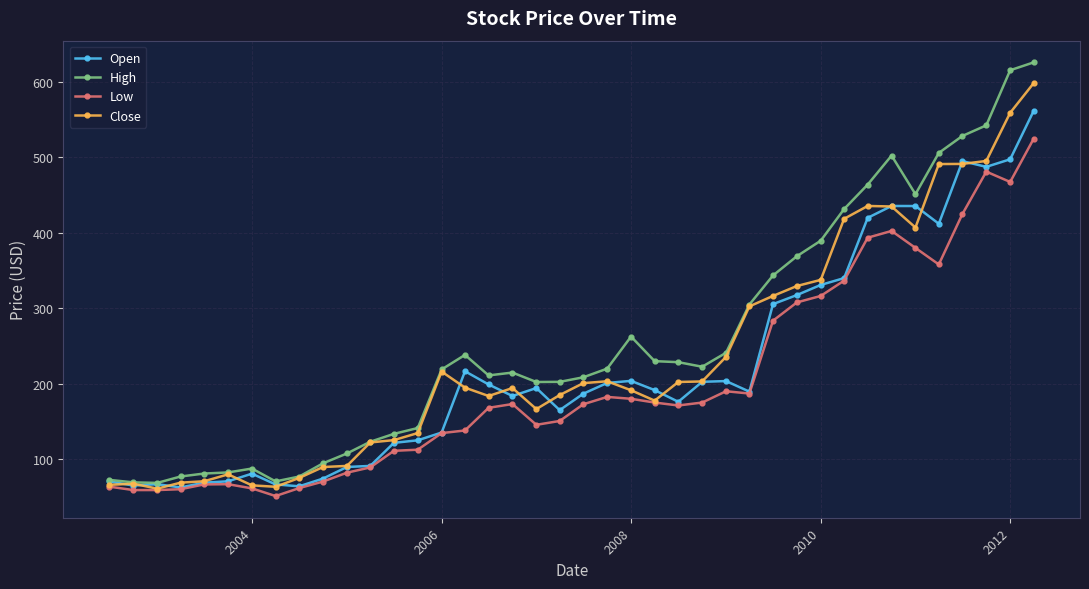

List the series in order of their peak value, lowest first.

Low, Open, Close, High